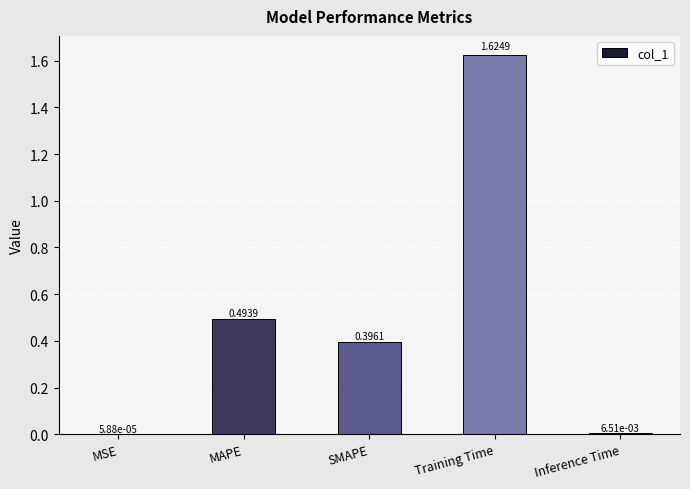

Where is the data nearest to the value 0?

MSE